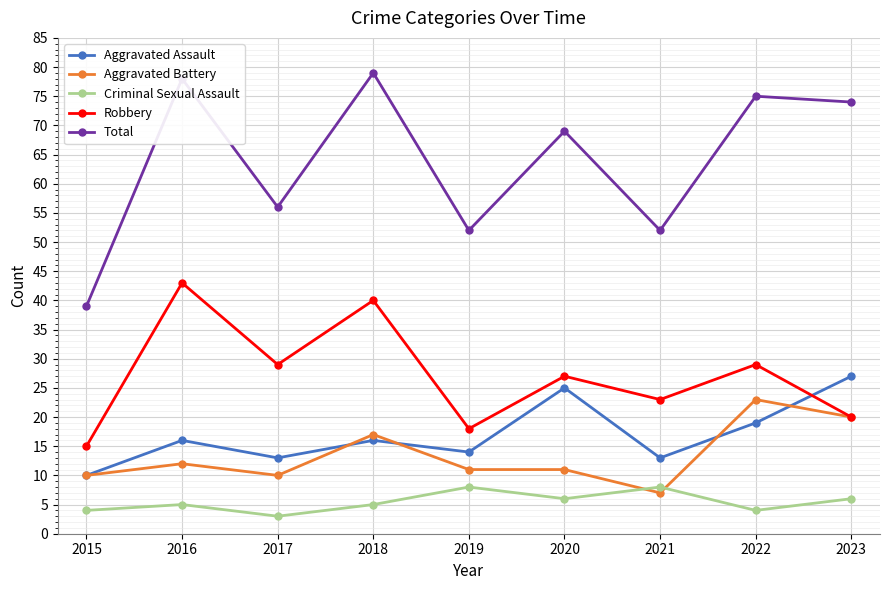

Reading left to right, extract all data points from this chart.

Aggravated Assault: 10	16	13	16	14	25	13	19	27
Aggravated Battery: 10	12	10	17	11	11	7	23	20
Criminal Sexual Assault: 4	5	3	5	8	6	8	4	6
Robbery: 15	43	29	40	18	27	23	29	20
Total: 39	78	56	79	52	69	52	75	74